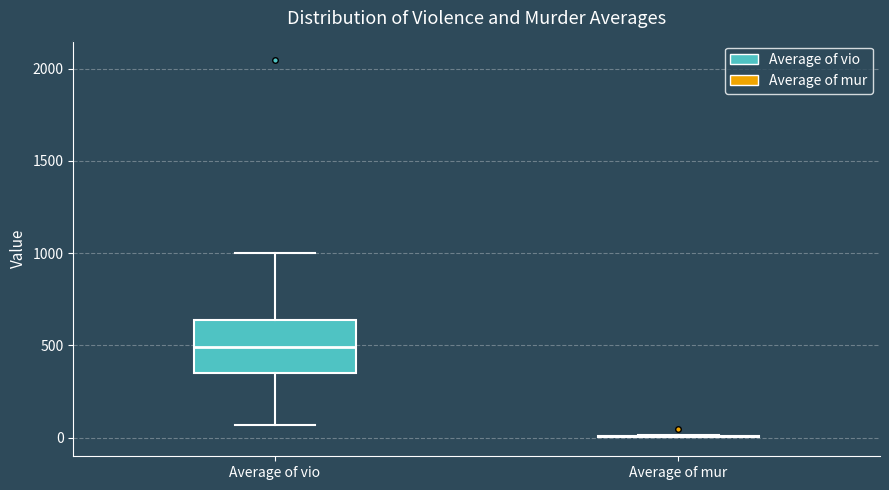

Comparing the boxes themselves (not the whiskers), which one is the tallest?

Average of vio